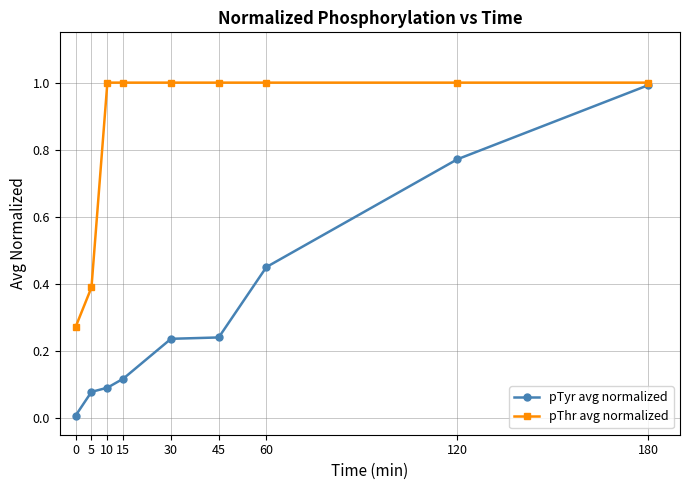

Which series changed the most between 5 and 15?

pThr avg normalized